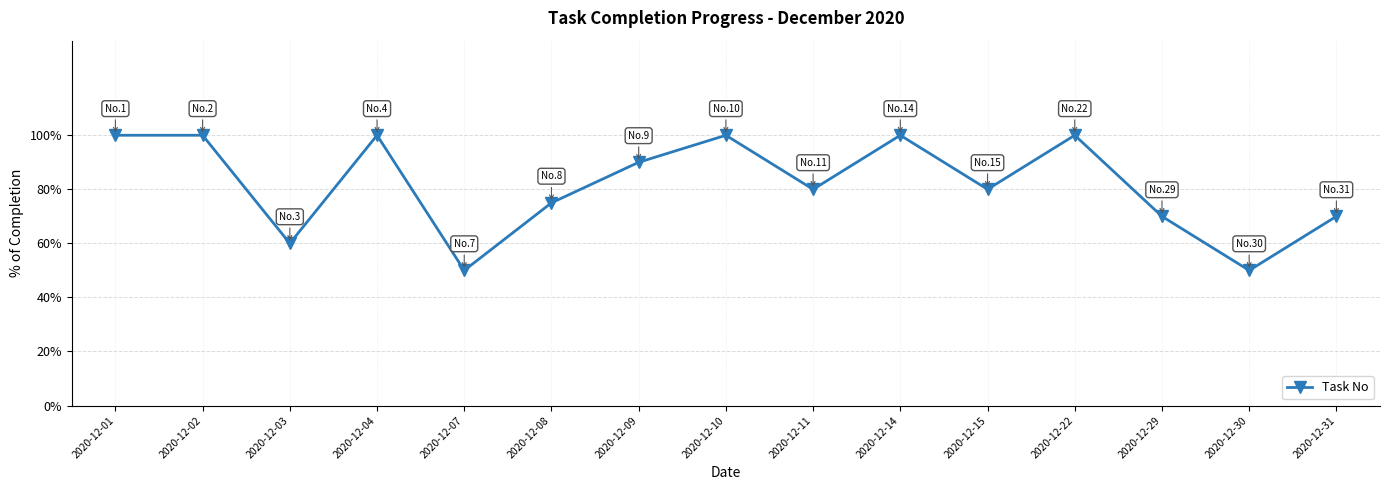

What is the change in value from 2020-12-07 to 2020-12-29?

+0.2